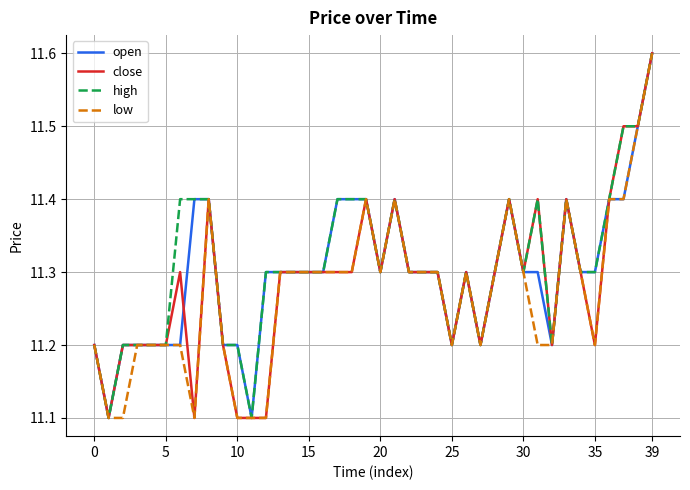

What is the greatest value displayed?

11.6